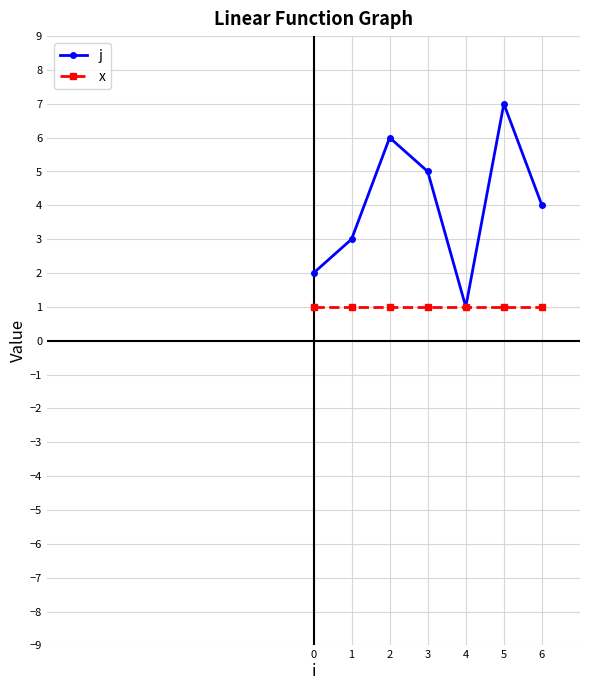

Reading right to left, transcribe all the data shown in this chart.

j: 4	7	1	5	6	3	2
x: 1	1	1	1	1	1	1